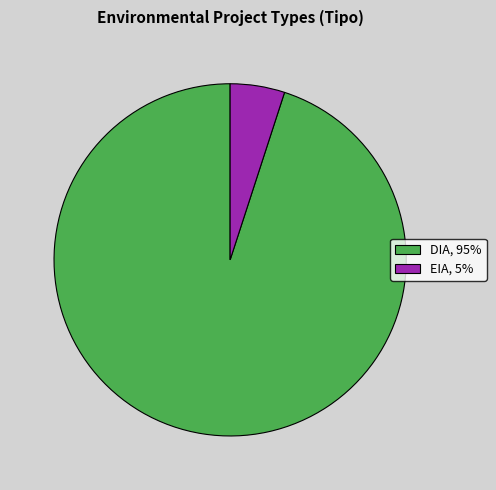

Does any single category account for the majority?

Yes